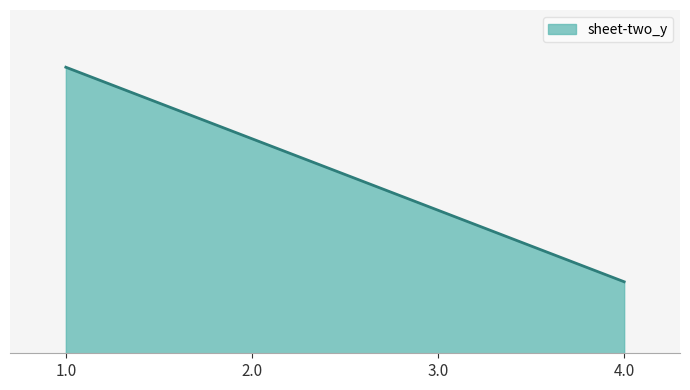

Does the chart display data point markers on the line(s)?

No